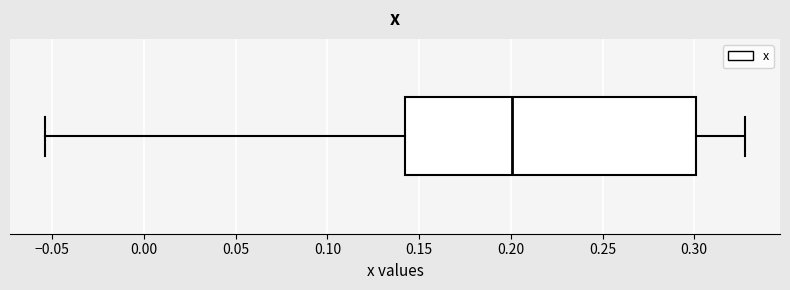

Where does the left whisker of the box end on the x-axis? The values are not printed on the chart, so give them approximately, as read against the axis.

-0.055